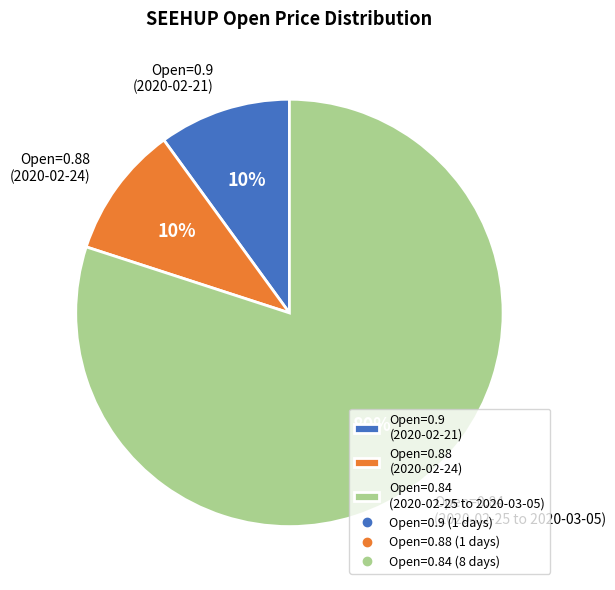

Is it true that Open=0.88 (2020-02-24) is 3% of the pie?

False